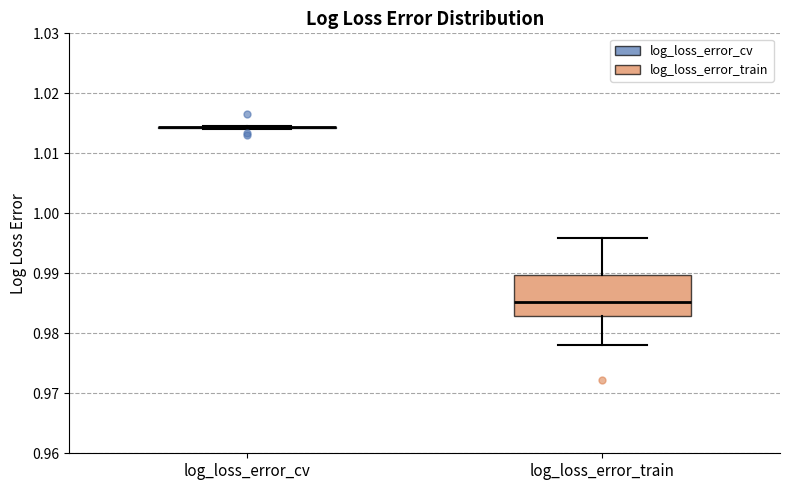

Comparing the boxes themselves (not the whiskers), which one is the tallest?

log_loss_error_train